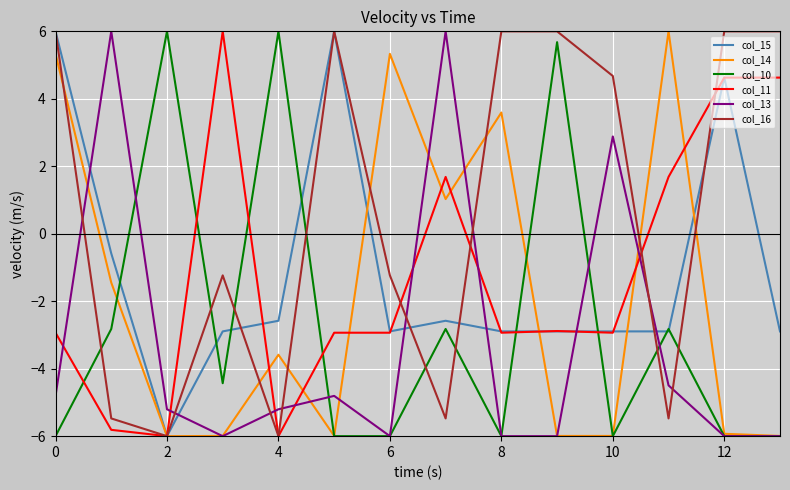

Reading left to right, what are all the values shown in this chart?

col_15: 6.0	-0.6	-6.0	-2.9	-2.6	6.0	-2.9	-2.6	-2.9	-2.9	-2.9	-2.9	4.6	-2.9
col_14: 5.3	-1.4	-6.0	-6.0	-3.6	-6.0	5.3	1.0	3.6	-6.0	-6.0	6.0	-5.9	-6.0
col_10: -6.0	-2.8	6.0	-4.4	6.0	-6.0	-6.0	-2.8	-6.0	5.7	-6.0	-2.8	-6.0	-6.0
col_11: -2.9	-5.8	-6.0	6.0	-6.0	-2.9	-2.9	1.7	-2.9	-2.9	-2.9	1.7	4.6	4.6
col_13: -4.8	6.0	-5.2	-6.0	-5.2	-4.8	-6.0	6.0	-6.0	-6.0	2.9	-4.5	-6.0	-6.0
col_16: 6.0	-5.5	-6.0	-1.2	-6.0	6.0	-1.2	-5.5	6.0	6.0	4.7	-5.5	6.0	6.0